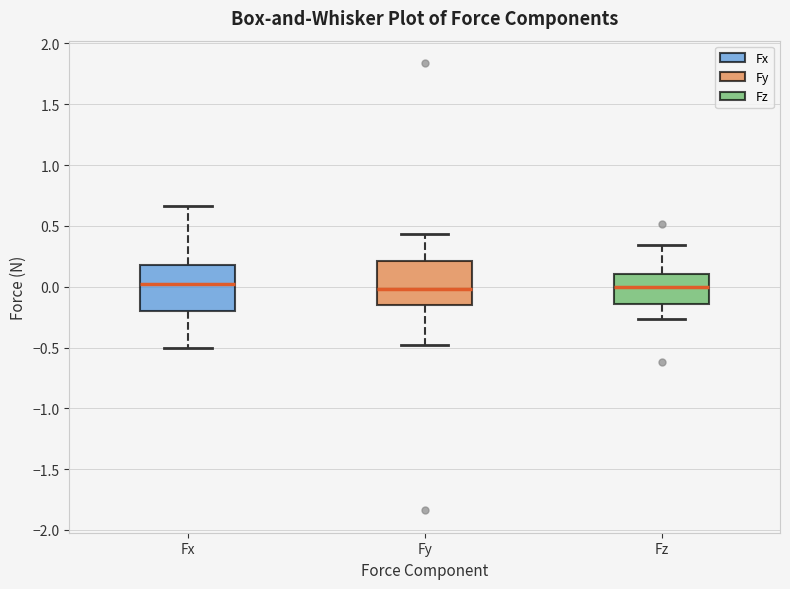

Where is the lower edge of the box for Fx on the y-axis? The values are not printed on the chart, so give them approximately, as read against the axis.

-0.20